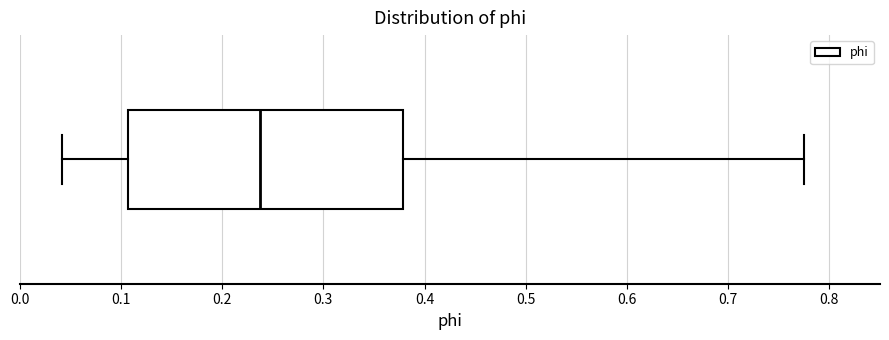

Transcribe this box plot: give where the median line is, the range the box spans, and where the two whiskers end, as read against the x-axis. The values are not printed on the chart, so give them approximately, as read against the axis.

median 0.24, box 0.11 to 0.38, whiskers 0.04 to 0.78